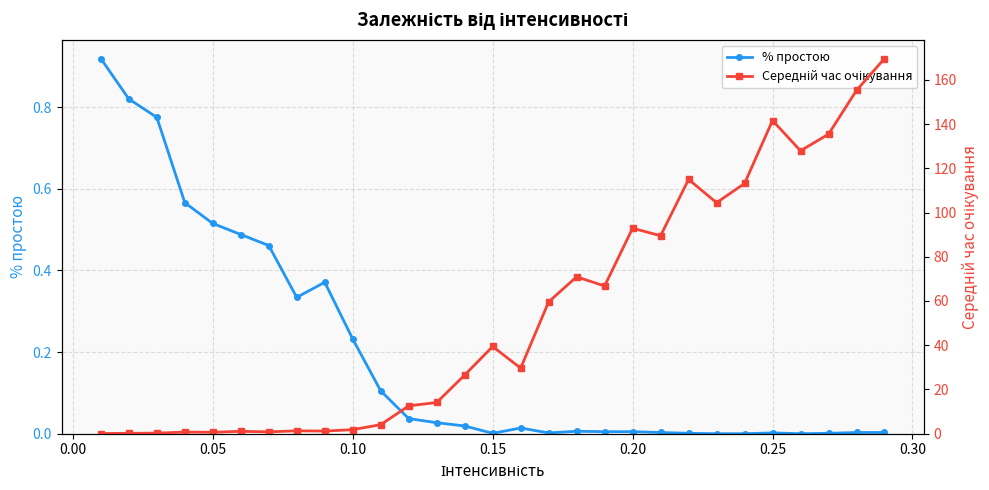

What is the value of the Середній час очікування point at the 19th from the left?

66.8